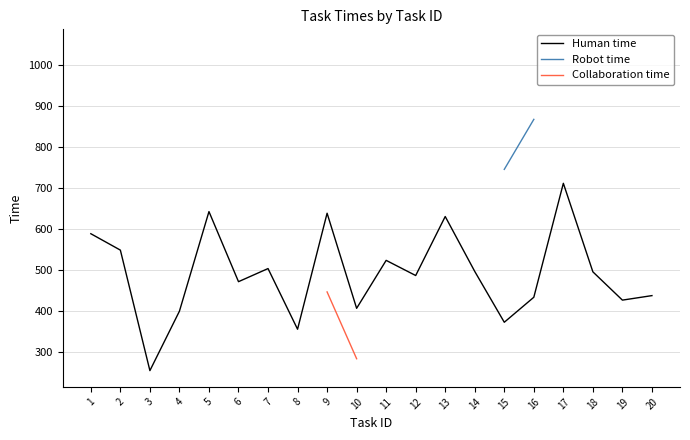

How many values in the Human time series exceed 496?

9